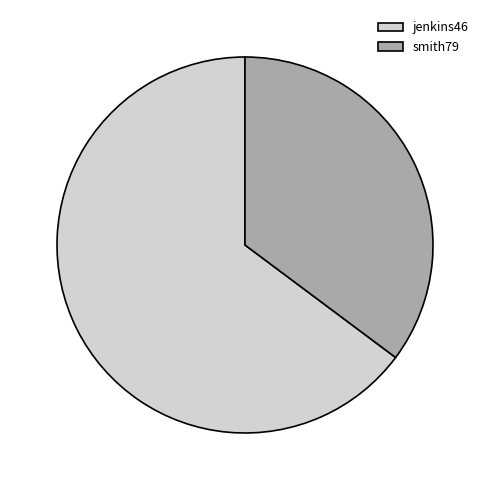

Is it true that smith79 is 43% of the pie?

False